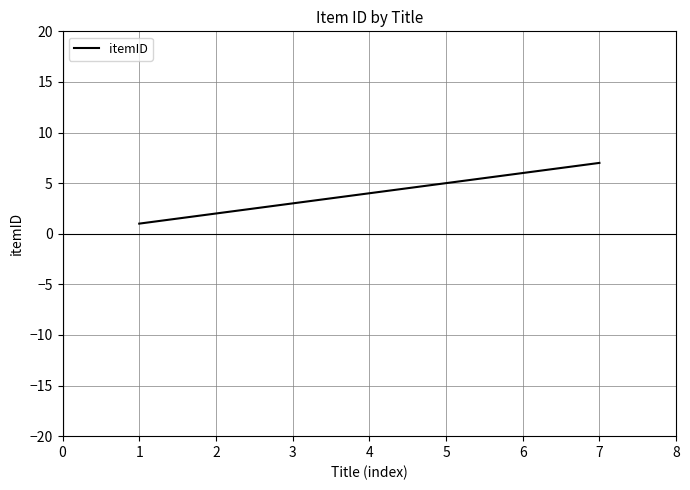

Is this an area chart (filled region under the line)?

No